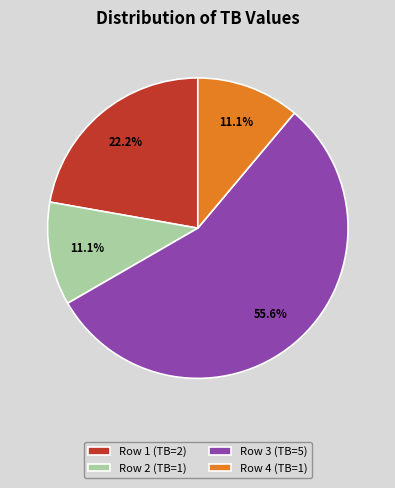

Between Row 1 (TB=2) and Row 4 (TB=1), which is larger?

Row 1 (TB=2)